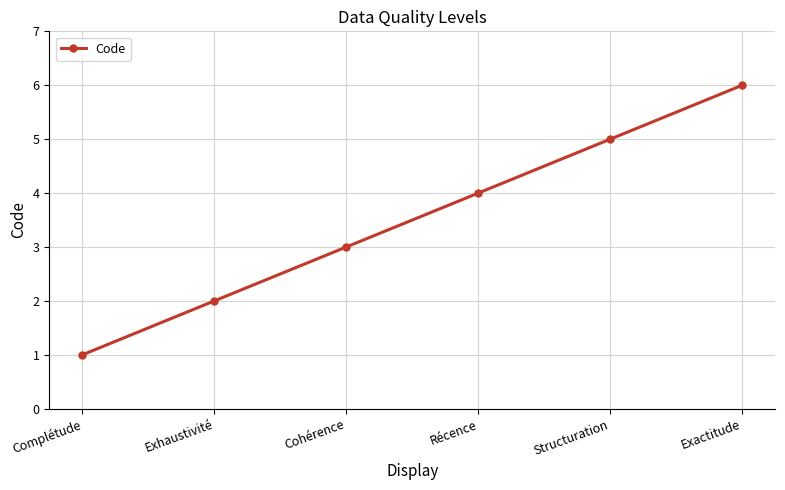

What is the label of the 3rd point from the left?

Cohérence